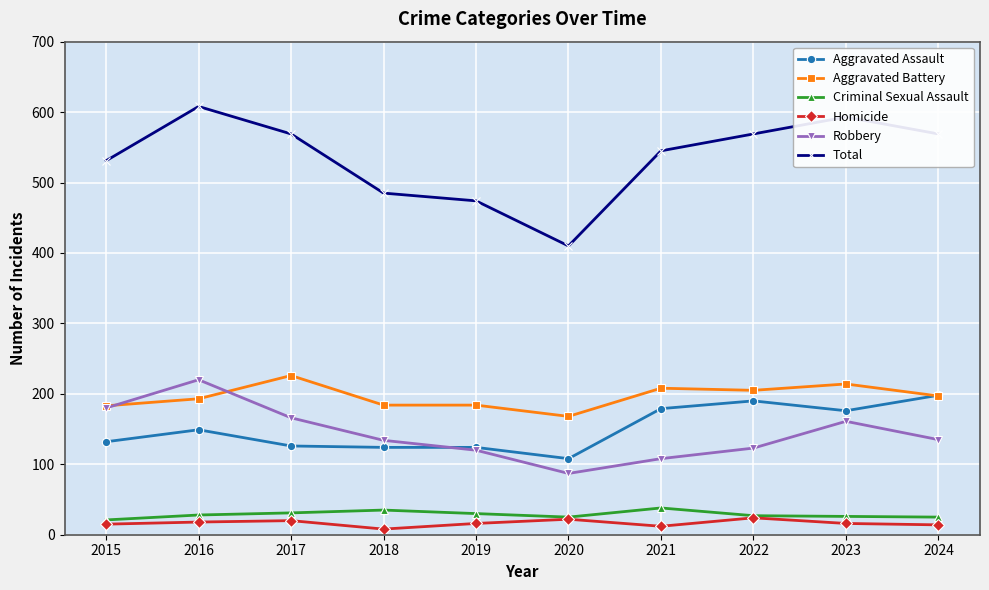

What is the difference between the Aggravated Battery values at 2020 and 2019?

16